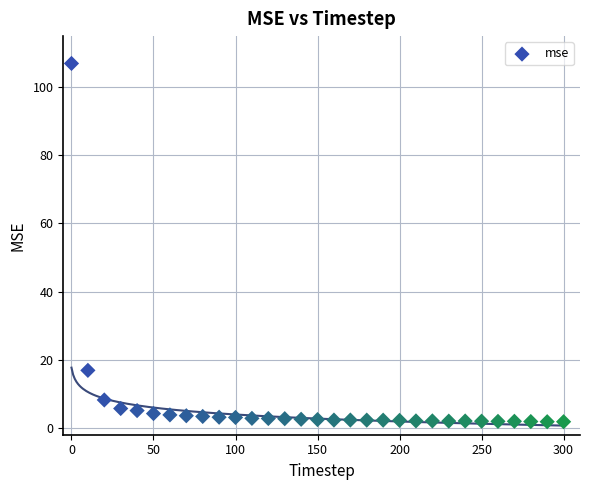

What is the range of X values (max minus min)?

300.0